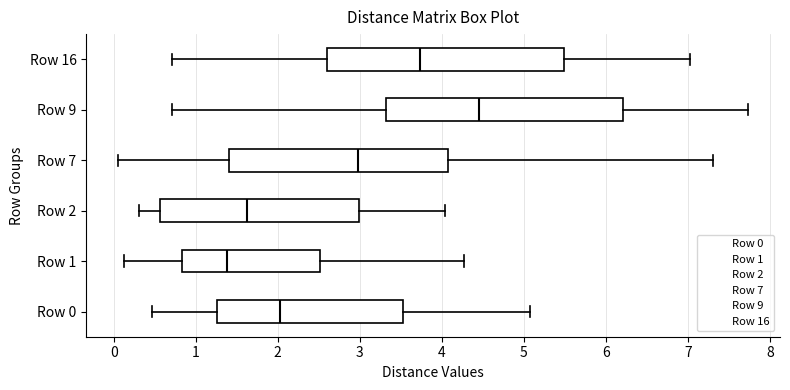

Reading bottom to top, read every box against the x-axis: the position of its median line, the range the box covers, and the ends of its whiskers. The values are not printed on the chart, so give them approximately, as read against the axis.

Row 0: median 2.0, box 1.3 to 3.5, whiskers 0.5 to 5.1
Row 1: median 1.4, box 0.8 to 2.5, whiskers 0.1 to 4.3
Row 2: median 1.6, box 0.6 to 3.0, whiskers 0.3 to 4.0
Row 7: median 3.0, box 1.4 to 4.1, whiskers 0.1 to 7.3
Row 9: median 4.5, box 3.3 to 6.2, whiskers 0.7 to 7.7
Row 16: median 3.7, box 2.6 to 5.5, whiskers 0.7 to 7.0